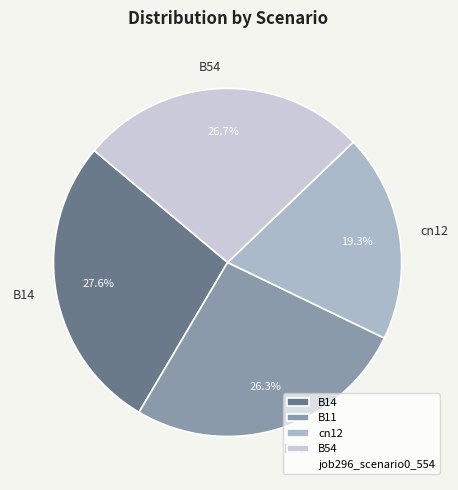

Does B54 represent more than half of the total?

No